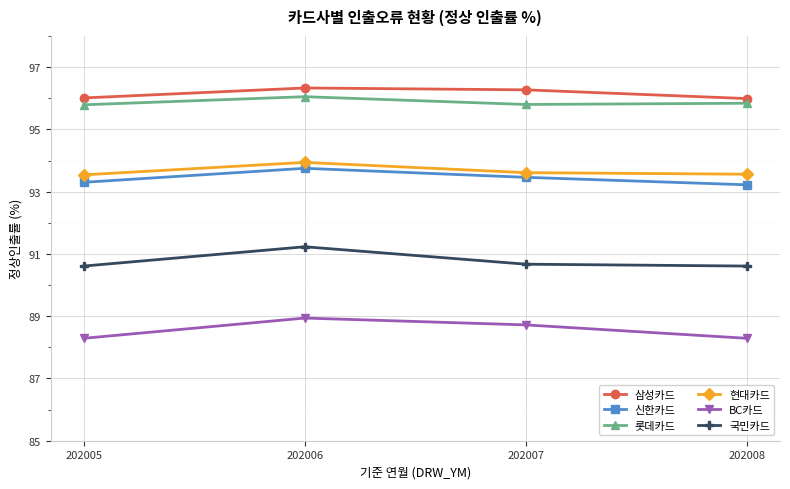

What is the minimum value shown in the chart?

88.3